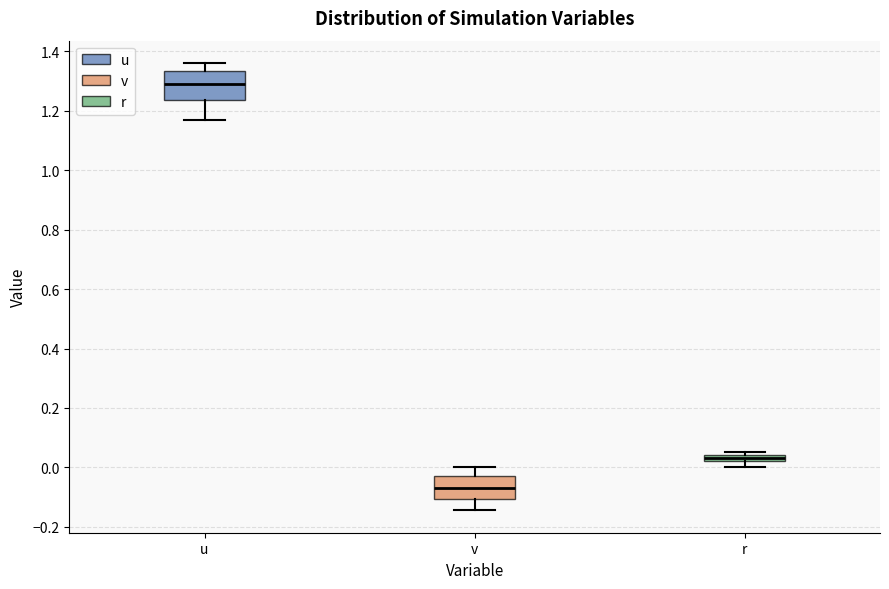

Which box is the tallest, from its lower edge to its upper edge?

u